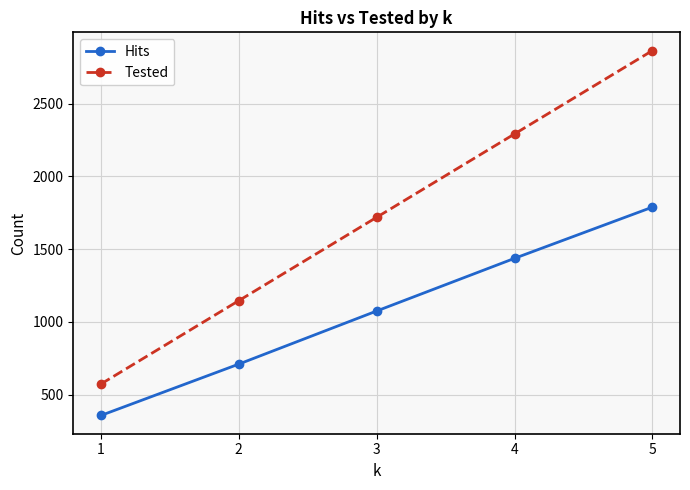

What is the value of the Tested point at the 2nd from the left?

1146